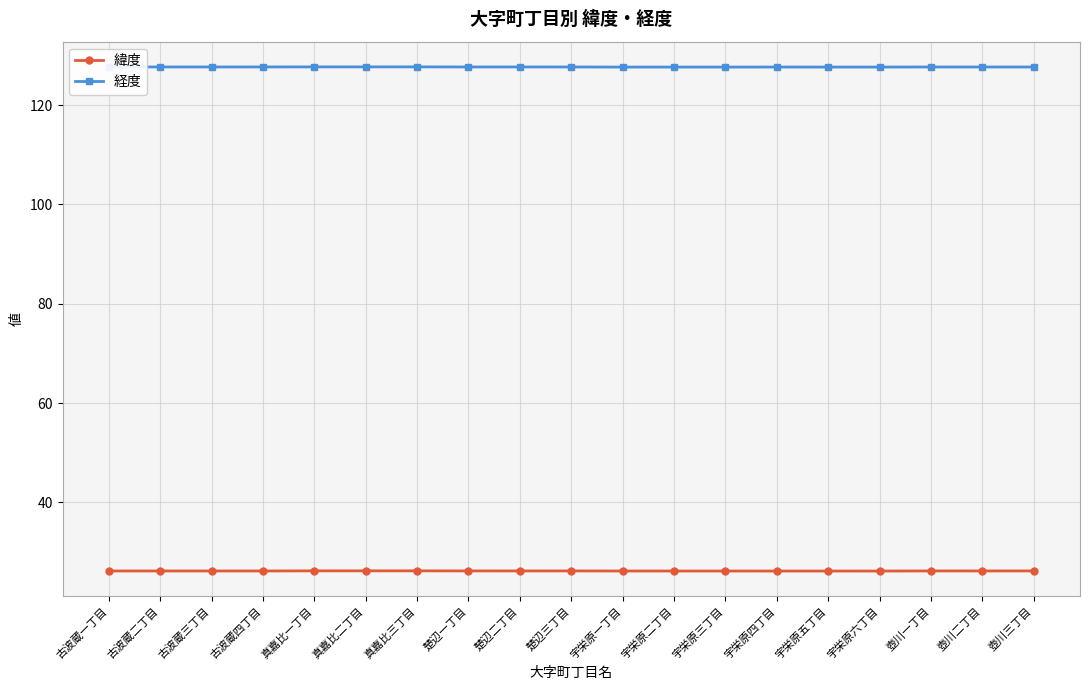

Rank the series by their average value, from lowest to highest.

緯度, 経度